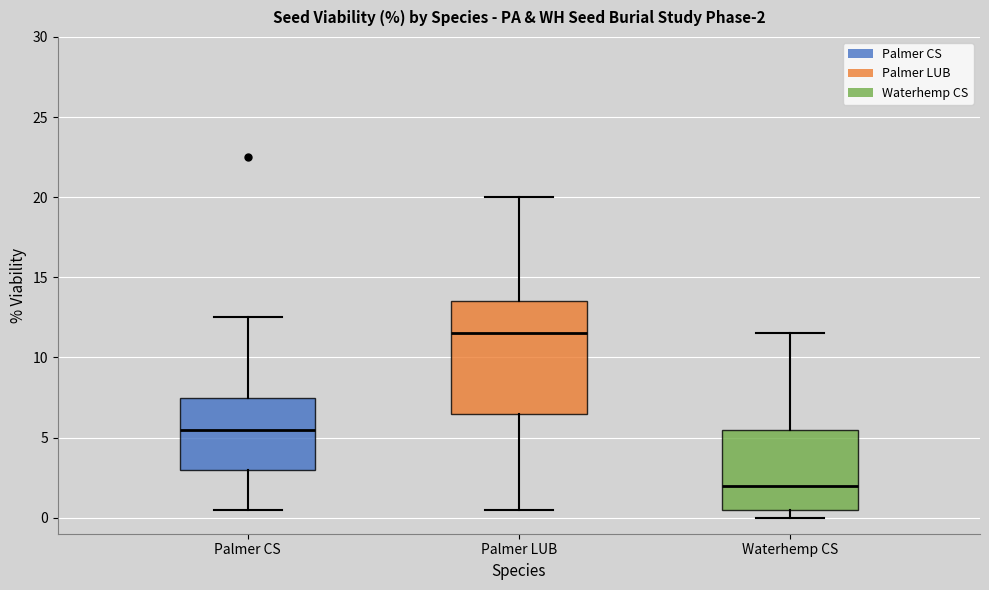

Comparing the boxes themselves (not the whiskers), which one is the tallest?

Palmer LUB